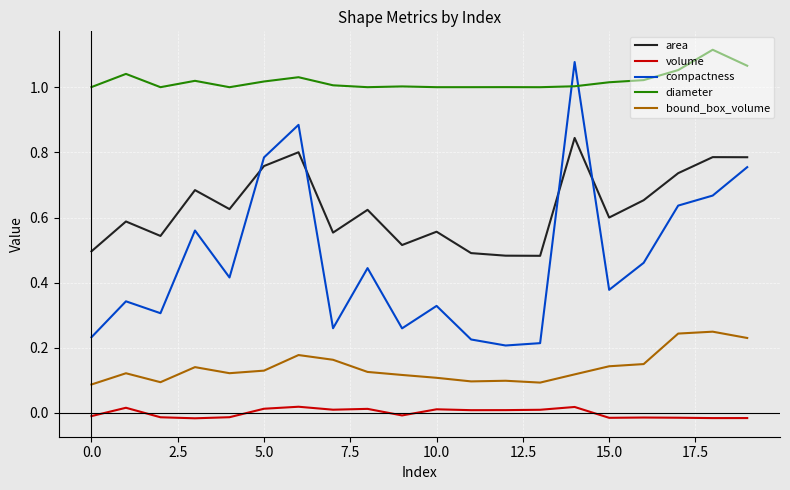

True or false: area and volume intersect in this chart.

False